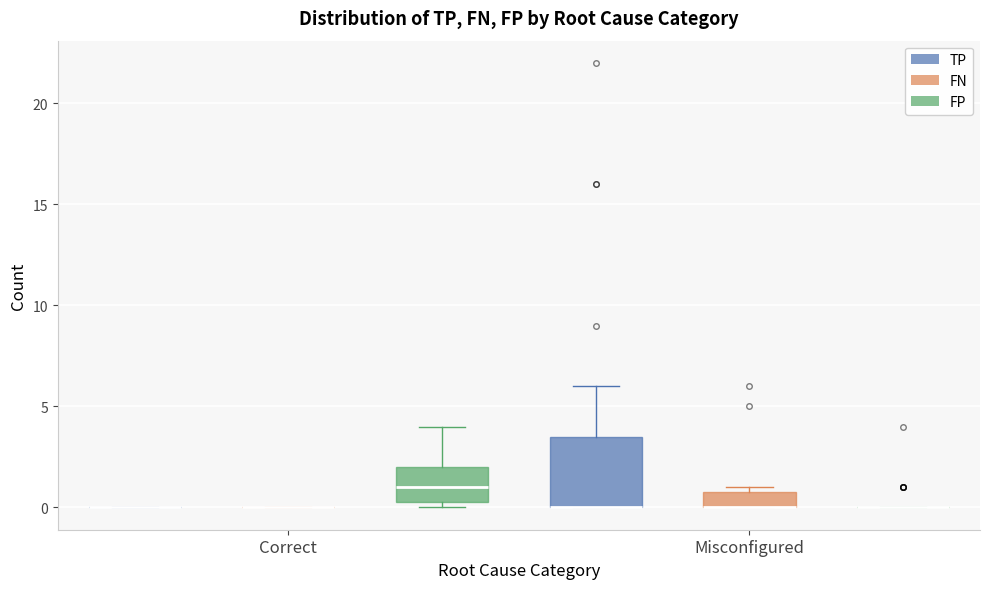

Reading left to right, transcribe this box plot: for each box, give where its median line is, the range the box spans, and where its two whiskers end, as read against the y-axis. The values are not printed on the chart, so give them approximately, as read against the axis.

Correct (TP): box collapsed to a line at 0.0, whiskers 0.0 to 0.0
Correct (FN): box collapsed to a line at 0.0, whiskers 0.0 to 0.0
Correct (FP): median 1.0, box 0.5 to 2.0, whiskers 0.0 to 4.0
Misconfigured (TP): median 0.0 (drawn on the box's lower edge), box 0.0 to 3.5, whiskers 0.0 to 6.0
Misconfigured (FN): median 0.0 (drawn on the box's lower edge), box 0.0 to 1.0, whiskers 0.0 to 1.0 (just above the box's upper edge)
Misconfigured (FP): box collapsed to a line at 0.0, whiskers 0.0 to 0.0